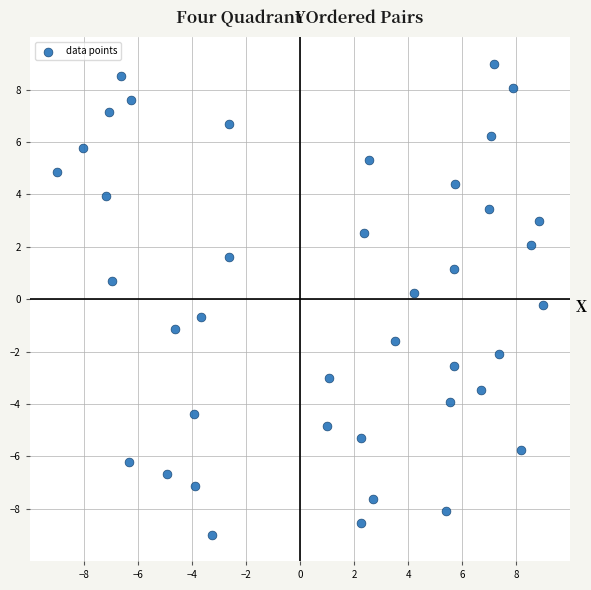

What is the range of Y values (max minus min)?

18.0